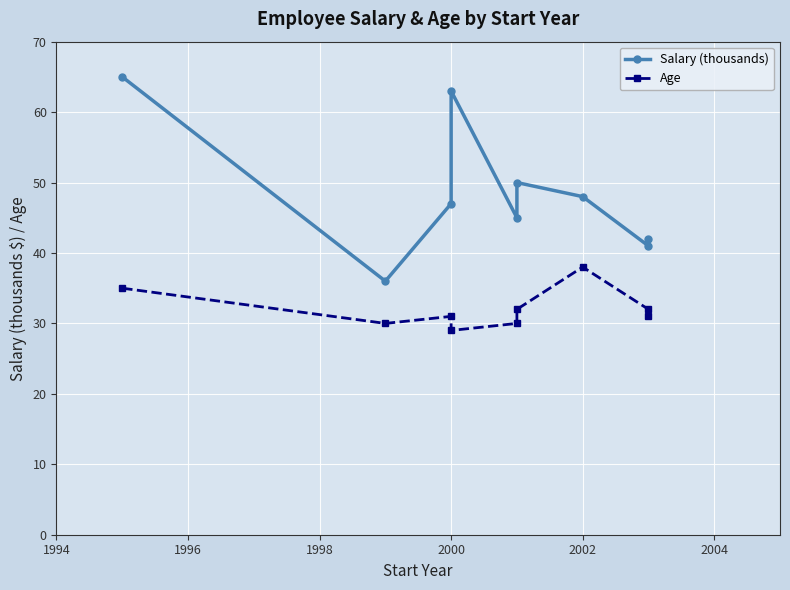

What is the difference between the maximum and second lowest values in the Salary (thousands) series?

24